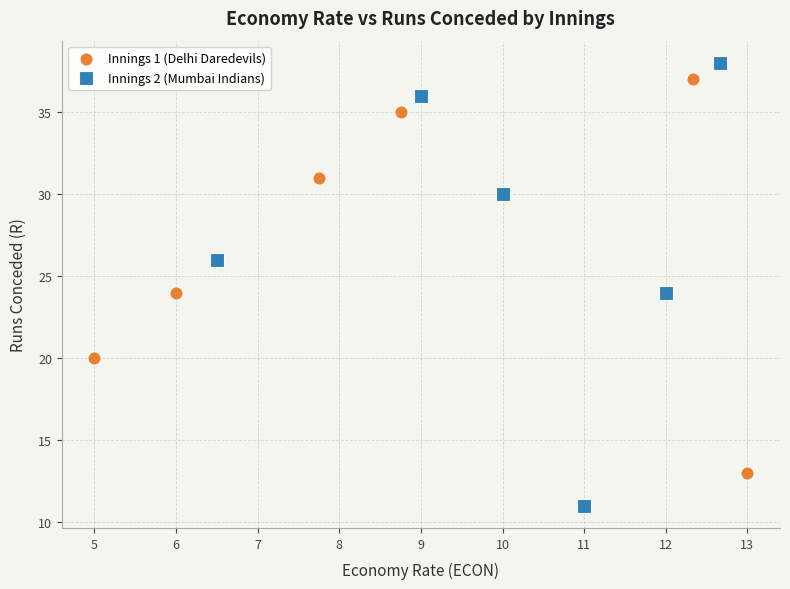

What are all the series names shown in the legend?

Innings 1 (Delhi Daredevils), Innings 2 (Mumbai Indians)